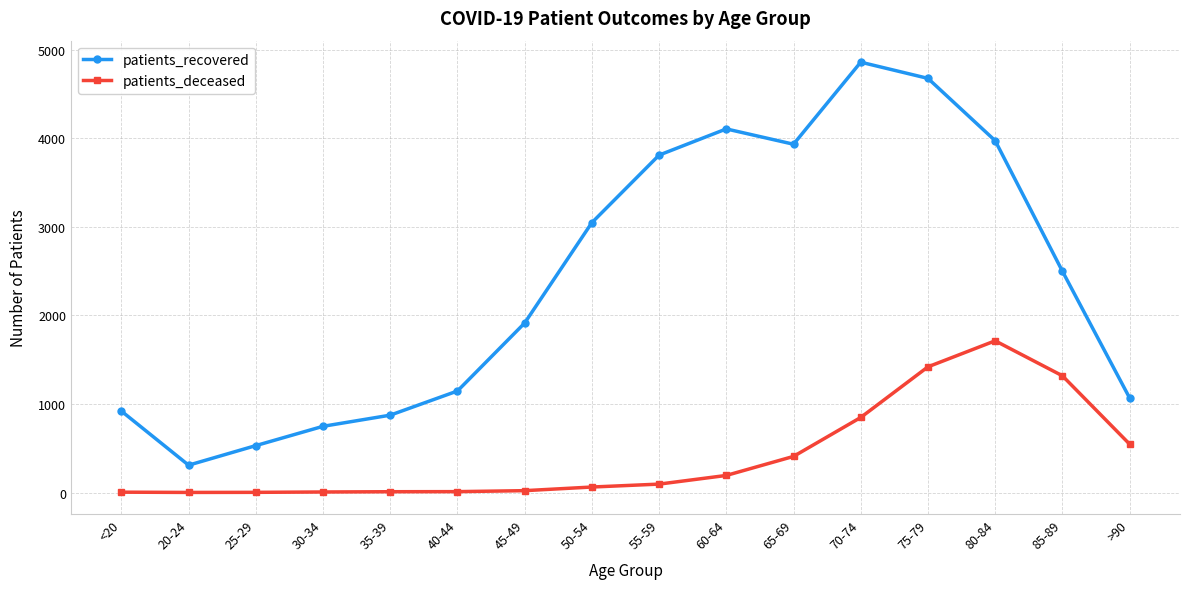

How many values in the patients_recovered series are below 2501?

8